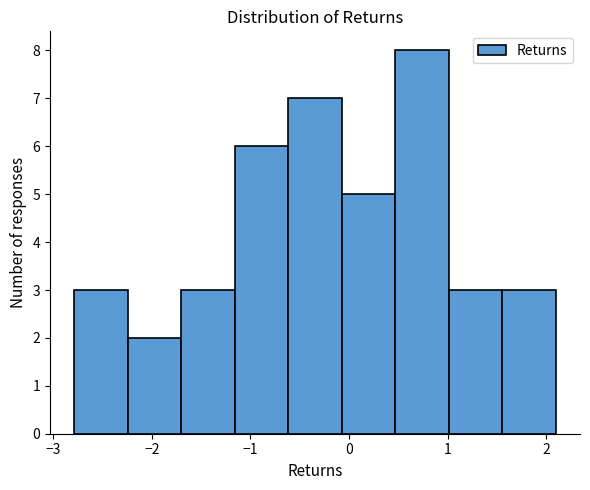

Reading left to right, list every bar in this chart as the range it spans on the x-axis followed by its height. Neither the bar edges nor the heights are printed on the chart, so give them approximately, as read against the axes.

-2.8 to -2.2: 3
-2.2 to -1.7: 2
-1.7 to -1.2: 3
-1.2 to -0.6: 6
-0.6 to -0.1: 7
-0.1 to 0.5: 5
0.5 to 1.0: 8
1.0 to 1.6: 3
1.6 to 2.1: 3